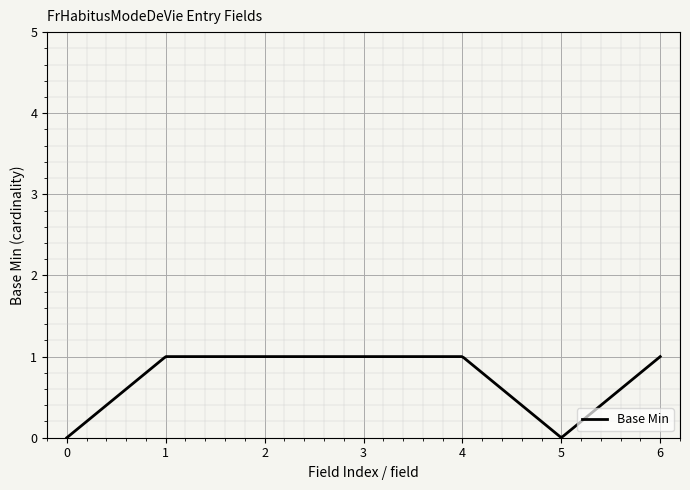

What is the sum of all values?

224.7